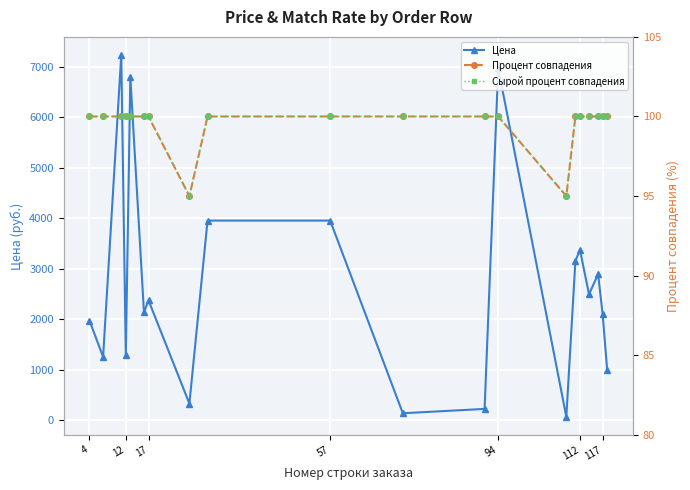

True or false: Сырой процент совпадения and Процент совпадения intersect in this chart.

False